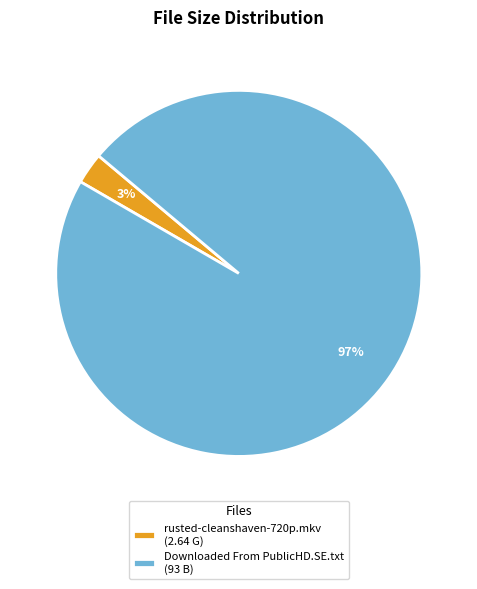

To the nearest percent, what portion does rusted-cleanshaven-720p.mkv represent?

3%